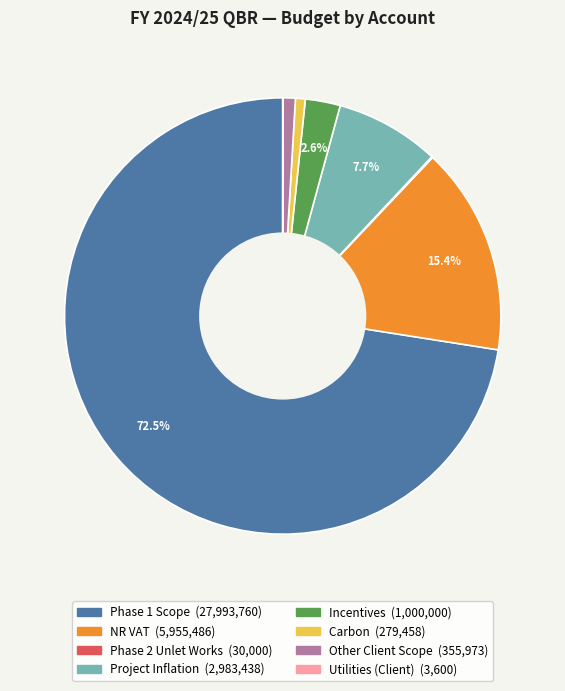

What is the ratio of the value at Incentives to the value at Other Client Scope?

2.8